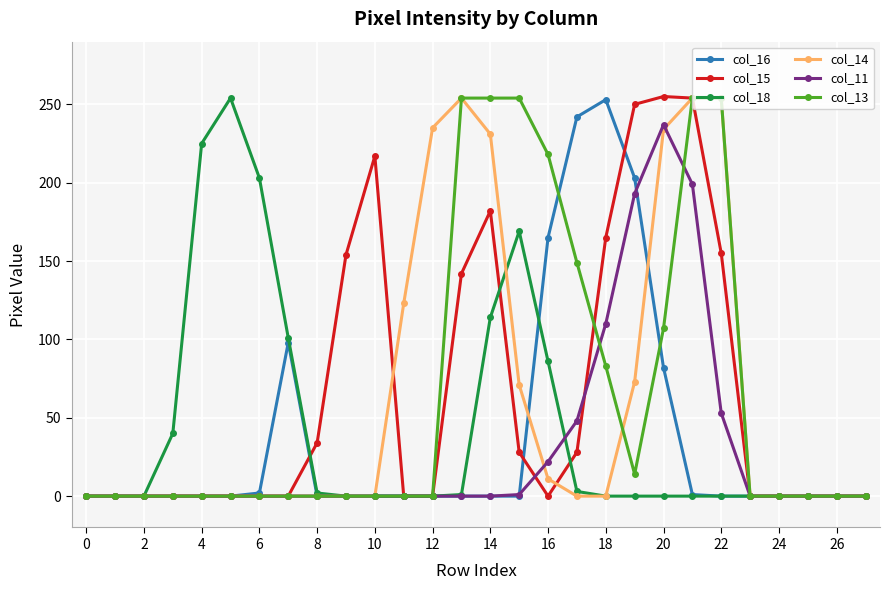

What is the average value of the col_18 series?

43